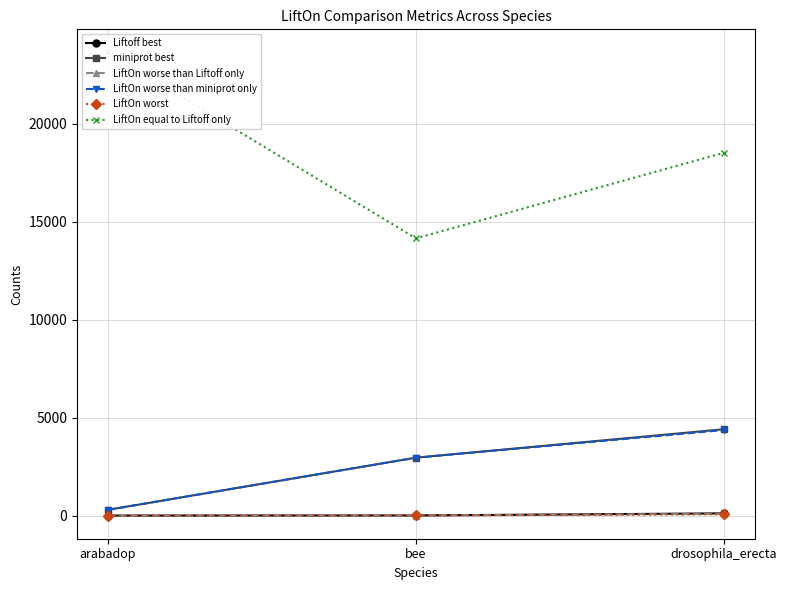

Count the number of data series in this chart.

6